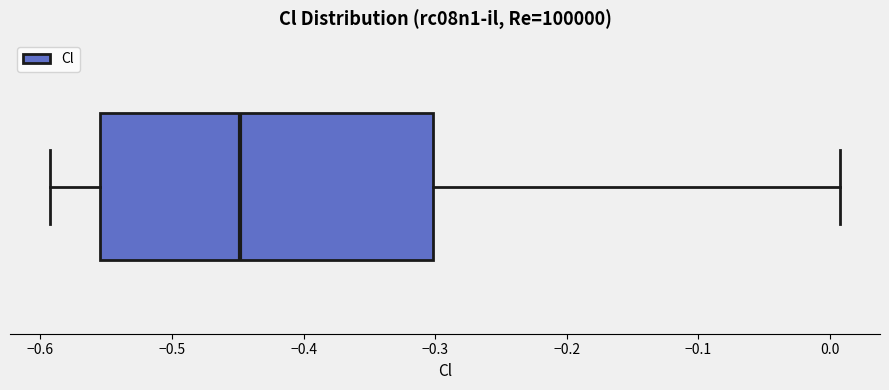

Read this box plot against the x-axis: the position of the median line, the range covered by the box, and the ends of both whiskers. The values are not printed on the chart, so give them approximately, as read against the axis.

median -0.45, box -0.55 to -0.30, whiskers -0.59 to 0.01